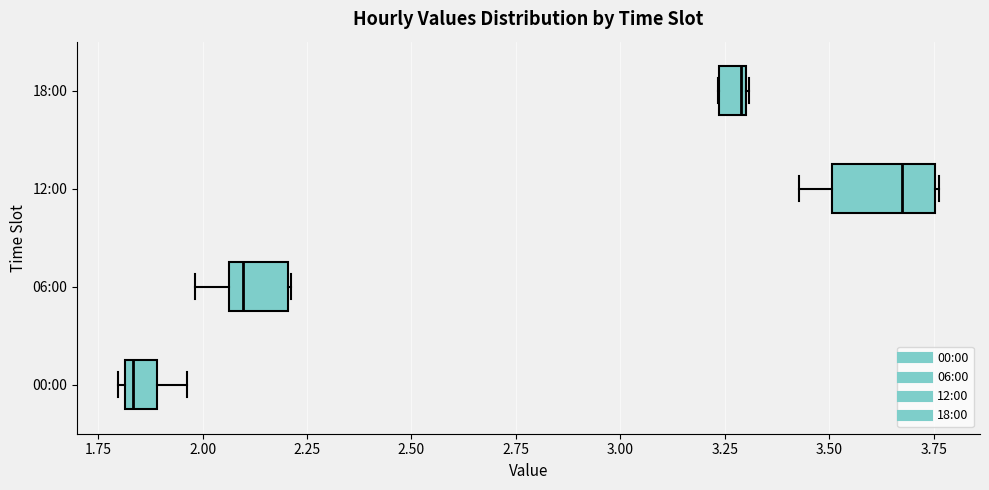

Where is the left edge of the box for 12:00 on the x-axis? The values are not printed on the chart, so give them approximately, as read against the axis.

3.50